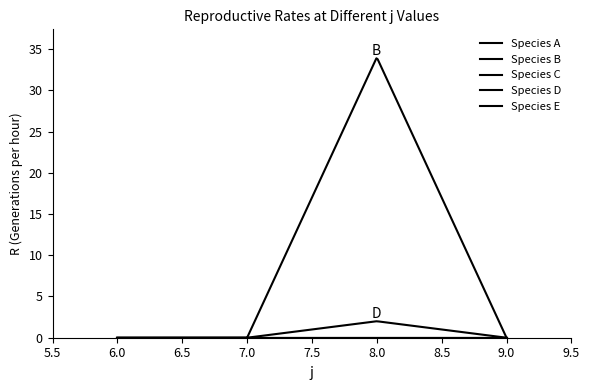

Does the chart display data point markers on the line(s)?

No